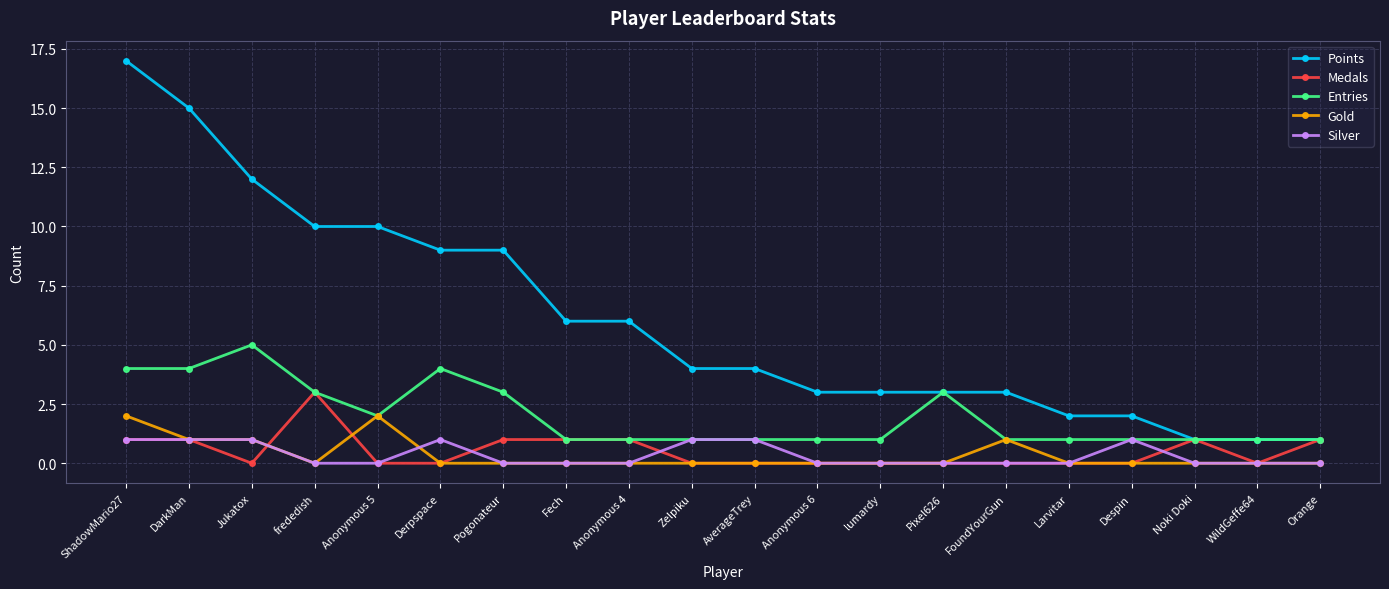

How many Entries values are between 1 and 3?

16